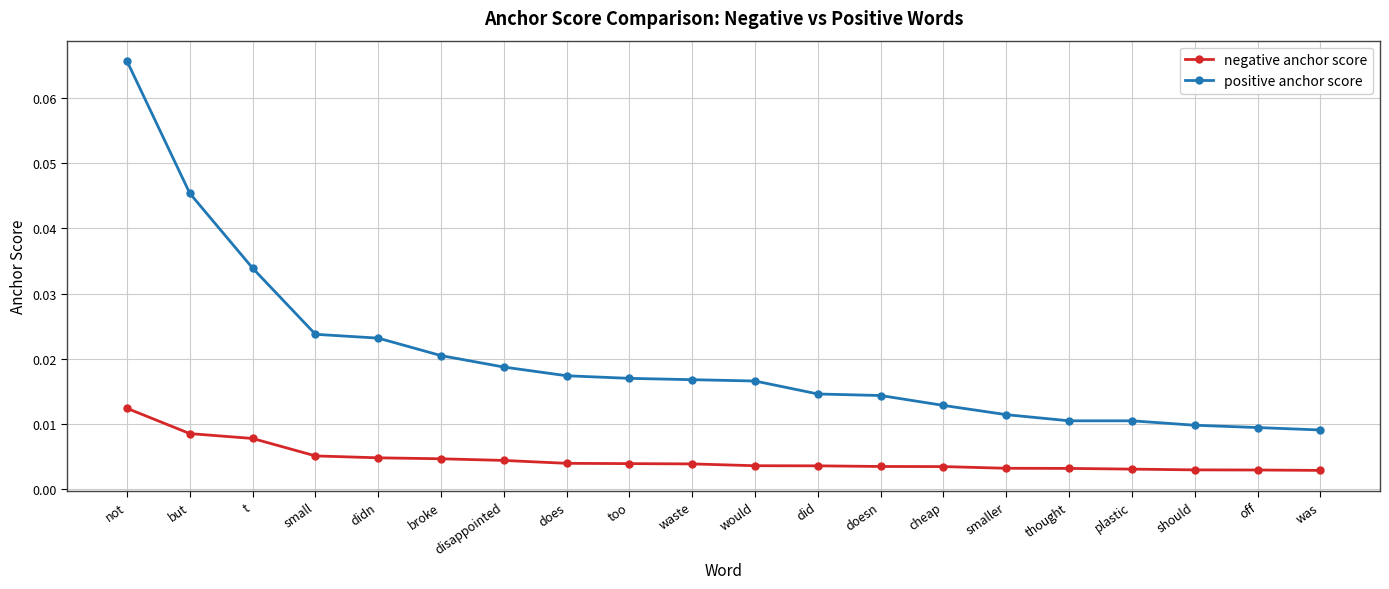

True or false: negative anchor score and positive anchor score intersect in this chart.

False